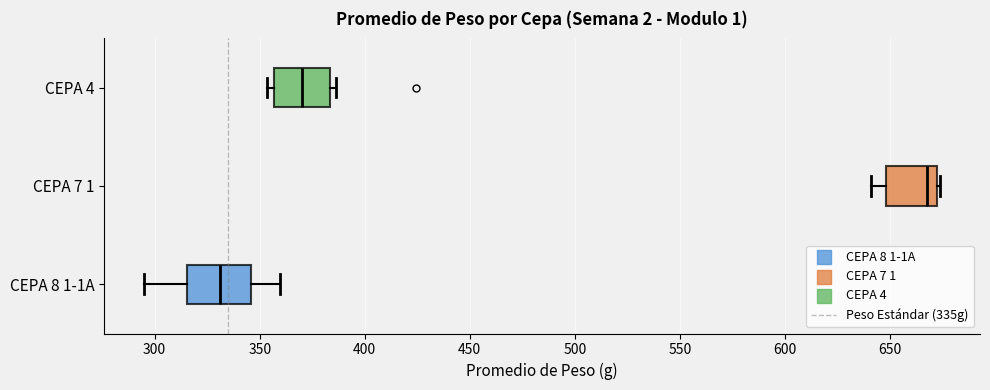

Reading bottom to top, transcribe this box plot: for each box, give where its median line is, the range the box spans, and where its two whiskers end, as read against the x-axis. The values are not printed on the chart, so give them approximately, as read against the axis.

CEPA 8 1-1A: median 330, box 315 to 345, whiskers 295 to 360
CEPA 7 1: median 665, box 650 to 670, whiskers 640 to 675
CEPA 4: median 370, box 355 to 385, whiskers 355 (just left of the box's left edge) to 385 (just right of the box's right edge)